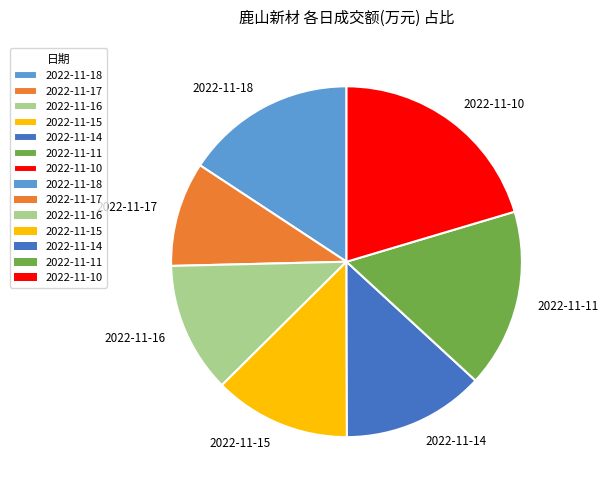

True or false: 2022-11-14 accounts for 13% of the total.

True